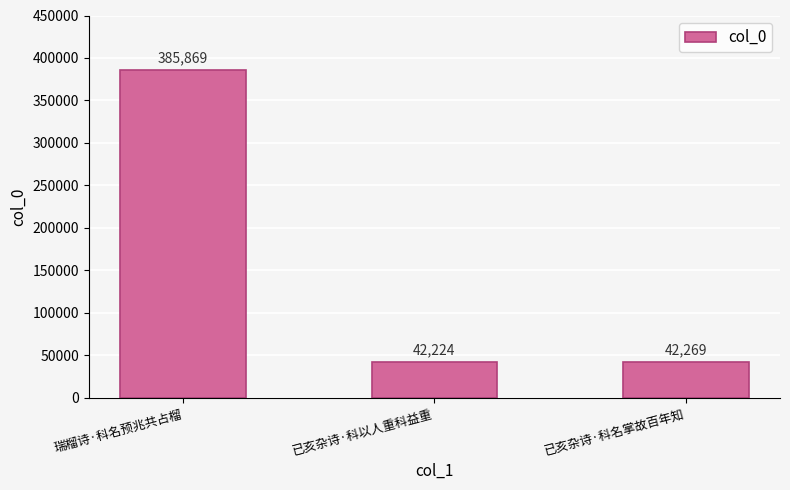

What is the greatest value displayed?

385869